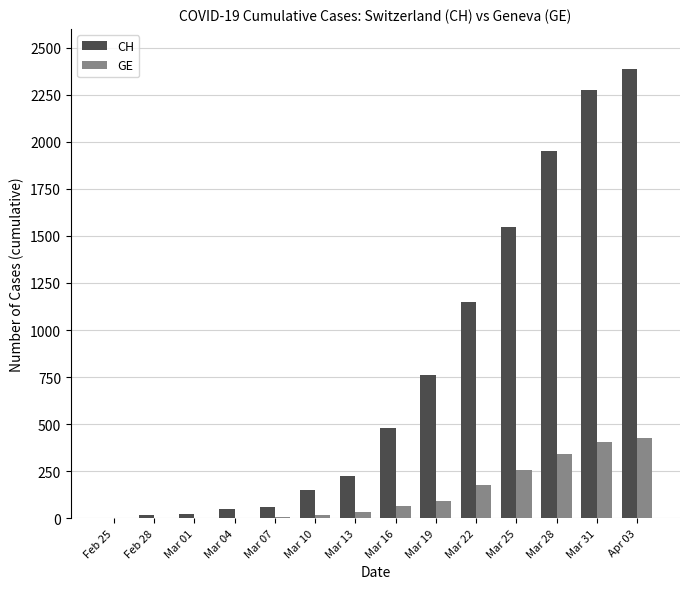

Is it true that CH equals 2386 at Apr 03?

True